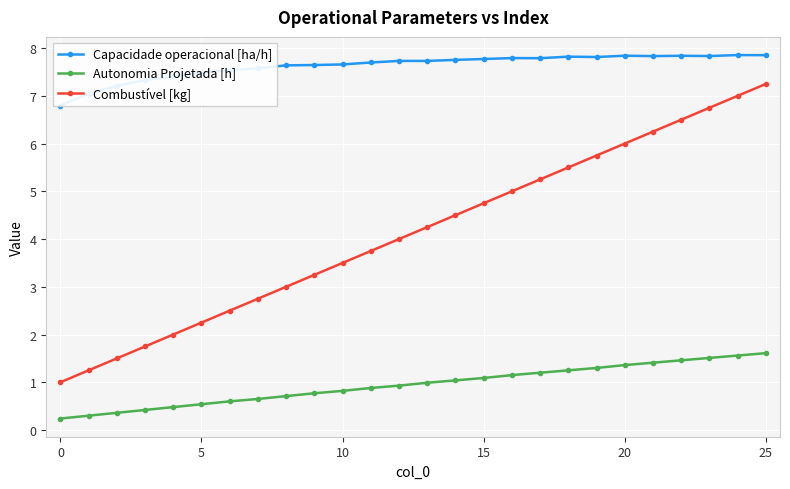

What is the sum of the Capacidade operacional [ha/h] values at 22 and 13?

15.6